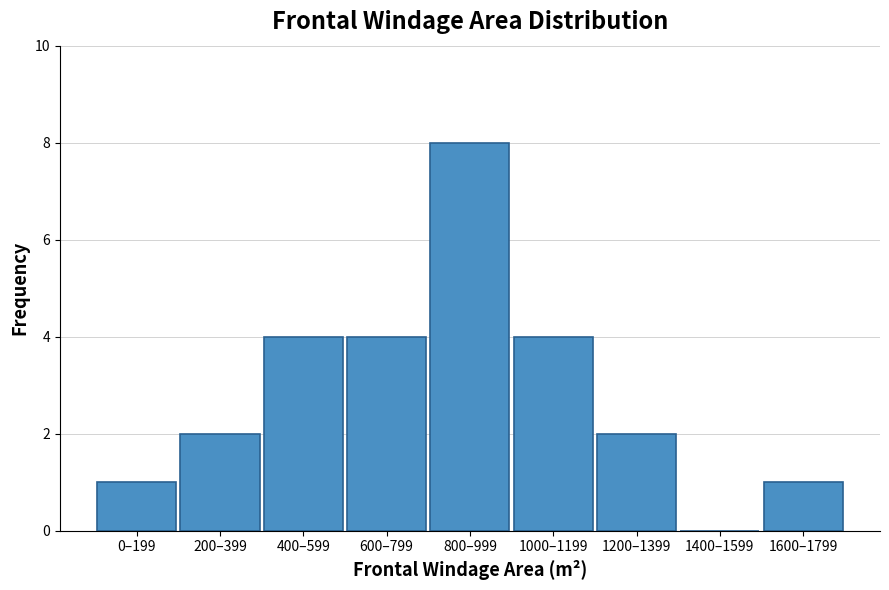

Reading right to left, transcribe all the data shown in this chart.

1600–1799=1	1400–1599=0	1200–1399=2	1000–1199=4	800–999=8	600–799=4	400–599=4	200–399=2	0–199=1